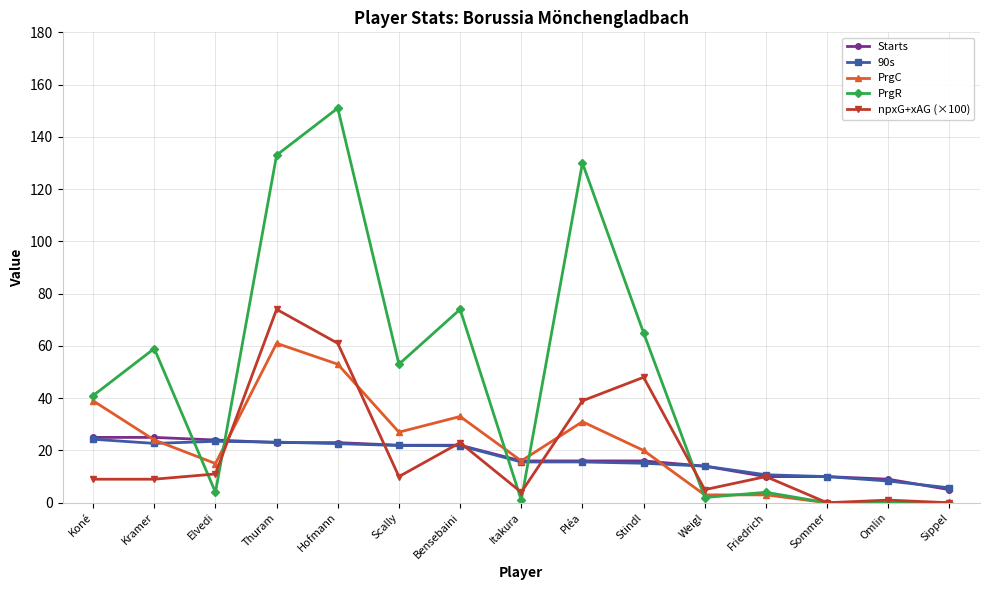

How many times do PrgR and 90s cross each other?

5